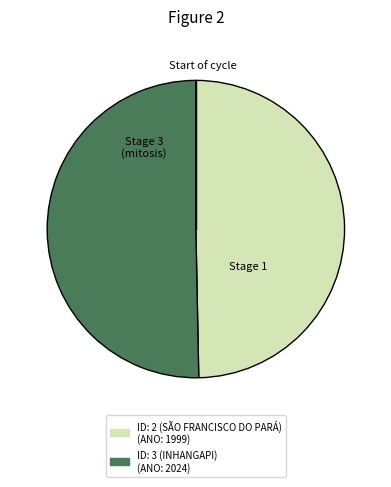

Rank the categories by value from highest to lowest.

ID: 3 (INHANGAPI), ID: 2 (SÃO FRANCISCO DO PARÁ)